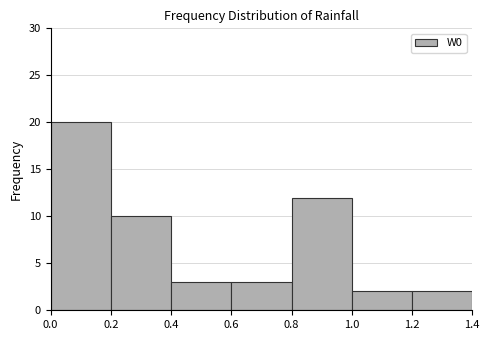

Reading left to right, transcribe this chart: for each bar, give the range it covers on the x-axis and its height. The values are not printed on the chart, so give them approximately, as read against the axis.

0.0 to 0.2: 20
0.2 to 0.4: 10
0.4 to 0.6: 3
0.6 to 0.8: 3
0.8 to 1.0: 12
1.0 to 1.2: 2
1.2 to 1.4: 2